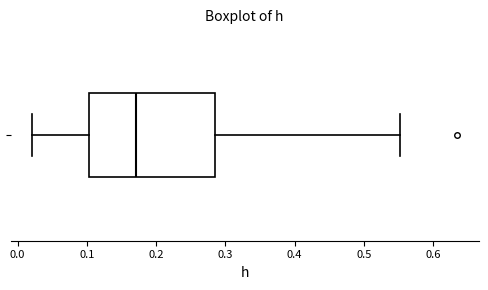

Transcribe this box plot: give where the median line is, the range the box spans, and where the two whiskers end, as read against the x-axis. The values are not printed on the chart, so give them approximately, as read against the axis.

median 0.17, box 0.10 to 0.28, whiskers 0.02 to 0.55